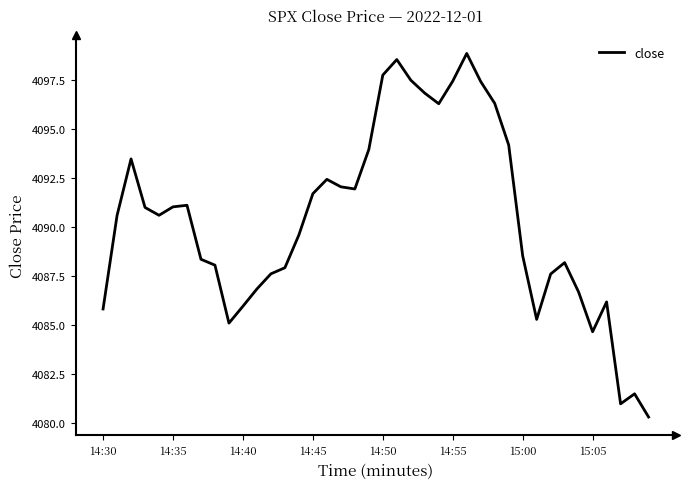

What is the average value?

4090.4